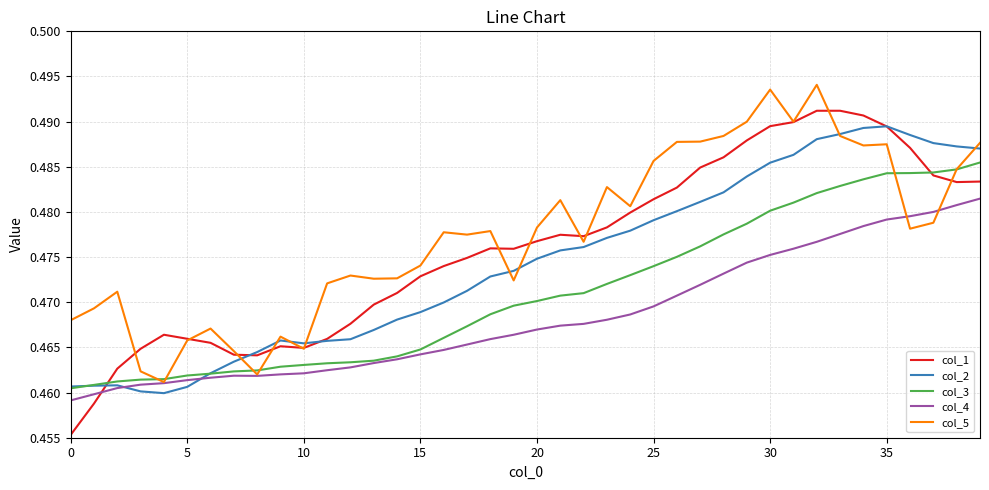

Which series has the widest spread of values?

col_1